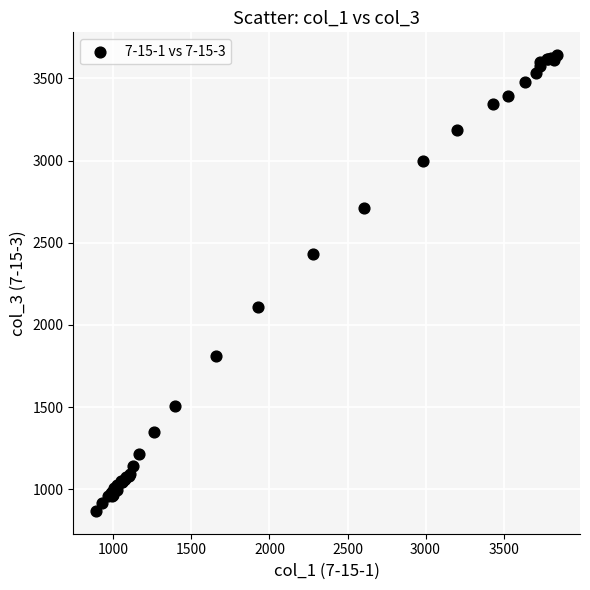

What Y value in the scatter plot is closest to 2254?

2110.7